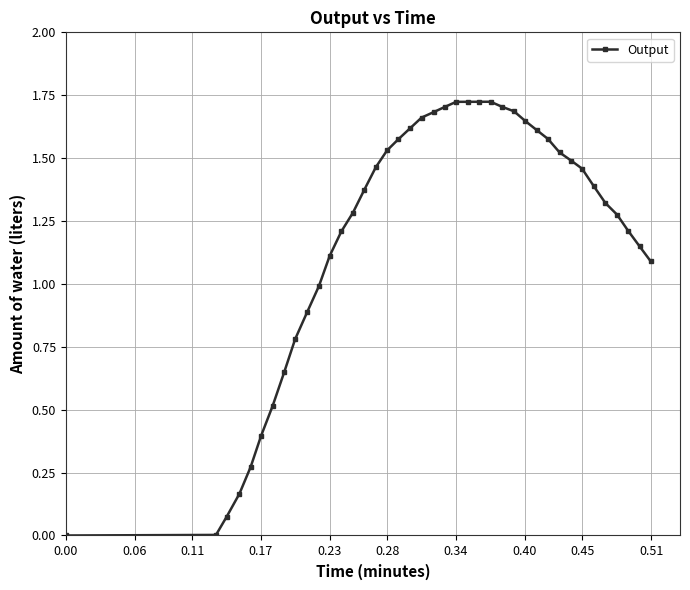

What is the sum of all values?

48.0